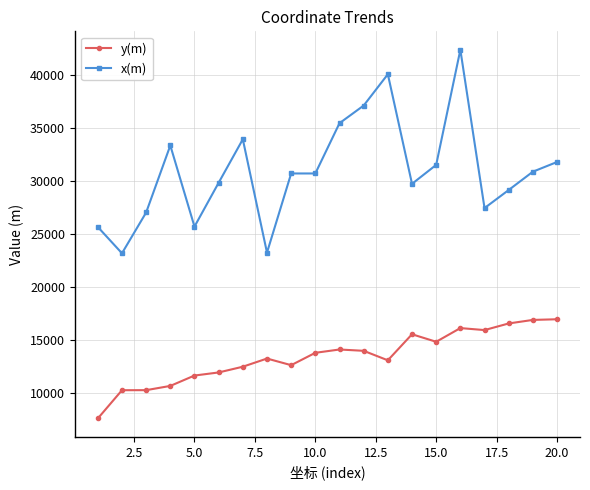

List the series in order of their peak value, lowest first.

y(m), x(m)